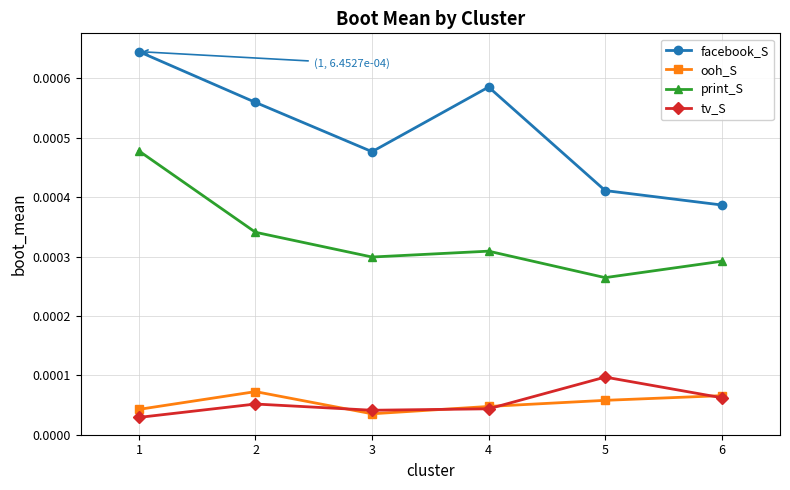

Which series has the largest range (max minus min)?

facebook_S